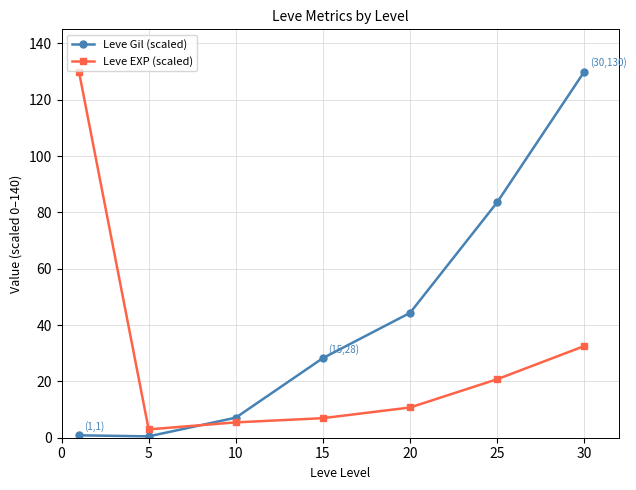

List the series in order of their overall mean, highest first.

Leve Gil (scaled), Leve EXP (scaled)